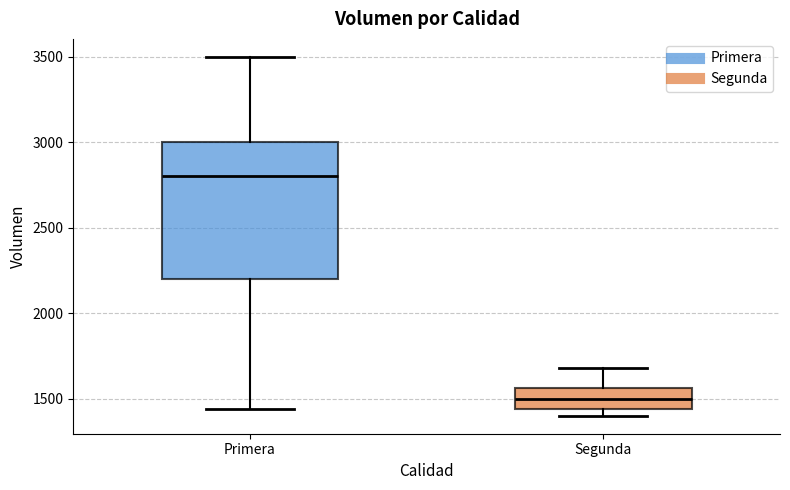

Where does the median line of the box for Primera sit on the y-axis? The values are not printed on the chart, so give them approximately, as read against the axis.

2800